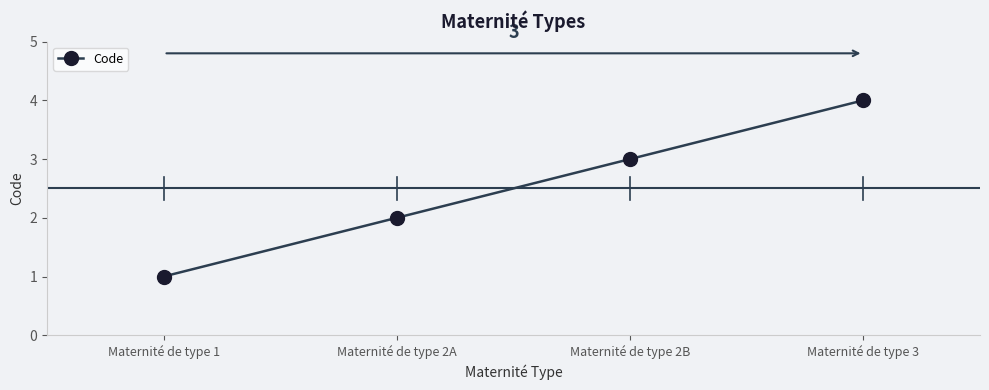

What is the greatest value displayed?

4